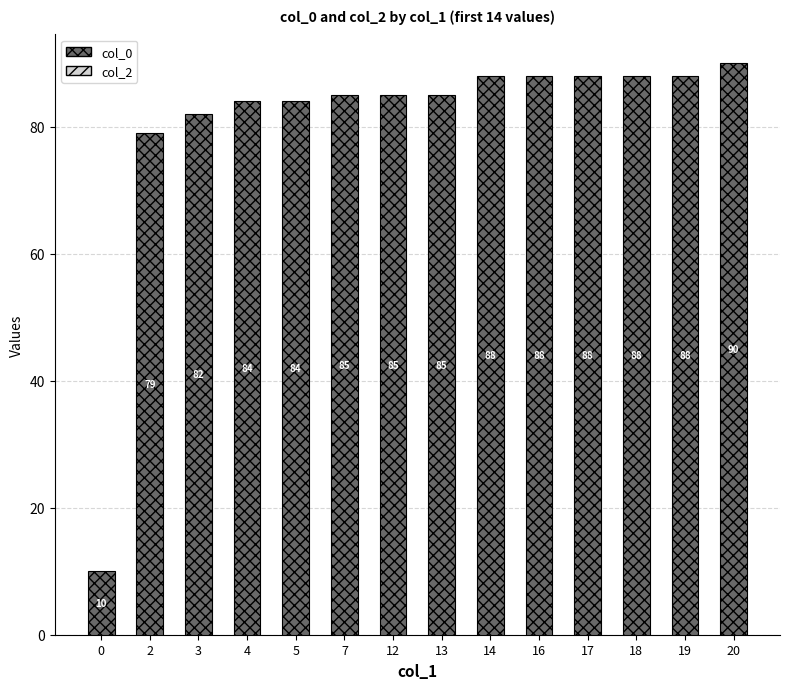

Reading left to right, extract all data points from this chart.

0=10	2=79	3=82	4=84	5=84	7=85	12=85	13=85	14=88	16=88	17=88	18=88	19=88	20=90